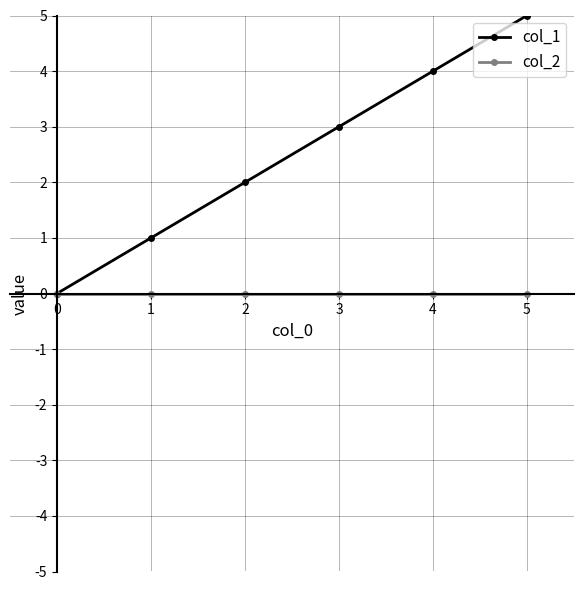

What is the value of the col_1 point at the 3rd from the left?

2